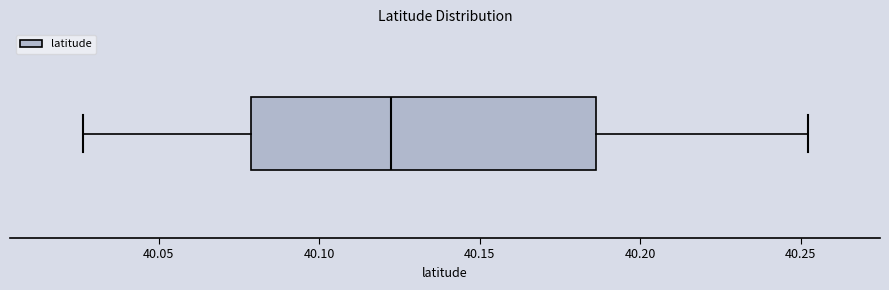

Read this box plot against the x-axis: the position of the median line, the range covered by the box, and the ends of both whiskers. The values are not printed on the chart, so give them approximately, as read against the axis.

median 40.120, box 40.080 to 40.185, whiskers 40.025 to 40.250